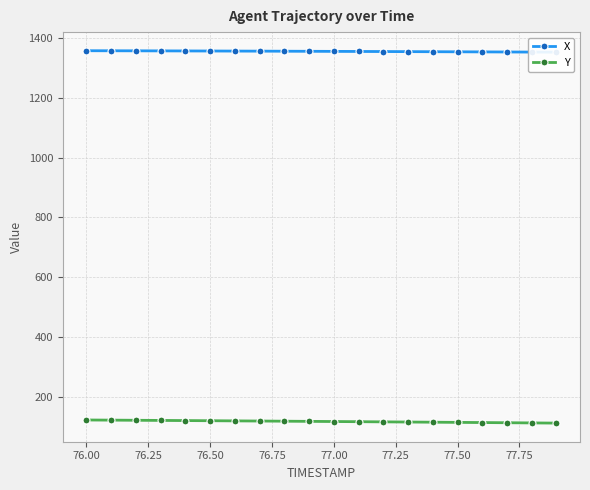

Is it true that Y equals 193.9 at 77.00?

False